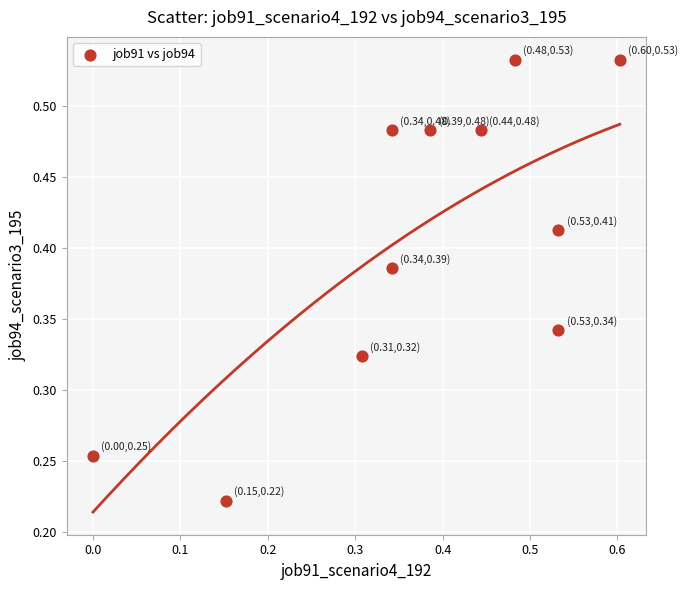

What is the range of X values (max minus min)?

0.6